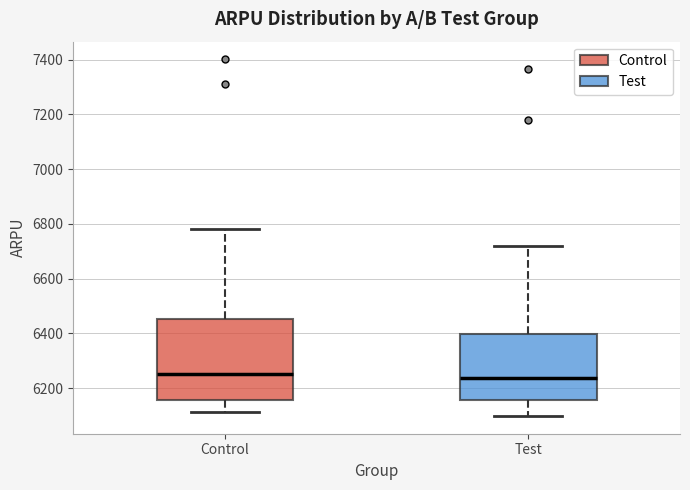

Reading left to right, read every box against the y-axis: the position of its median line, the range the box covers, and the ends of its whiskers. The values are not printed on the chart, so give them approximately, as read against the axis.

Control: median 6260, box 6160 to 6460, whiskers 6120 to 6780
Test: median 6240, box 6160 to 6400, whiskers 6100 to 6720